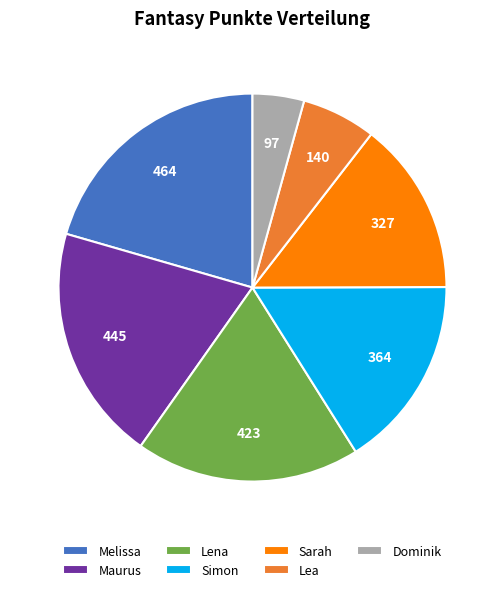

The Lena slice represents 29% of the pie. True or false?

False